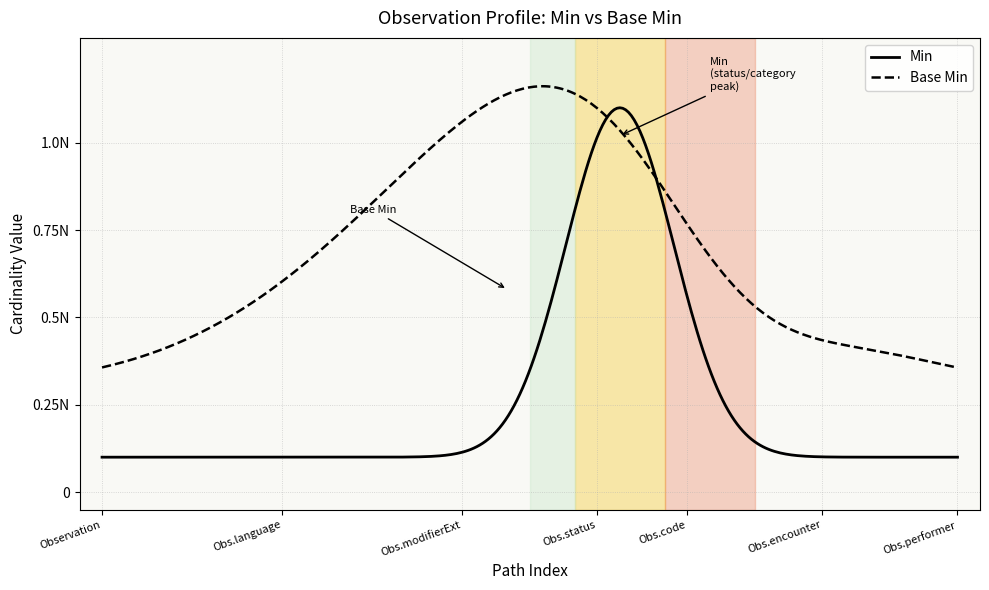

True or false: Base Min and Min intersect in this chart.

True